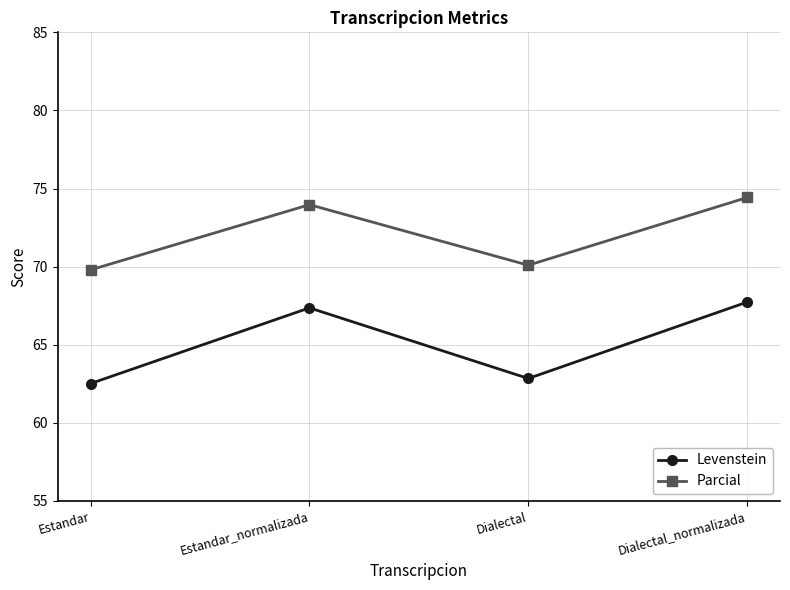

How many values in the Parcial series exceed 73?

2